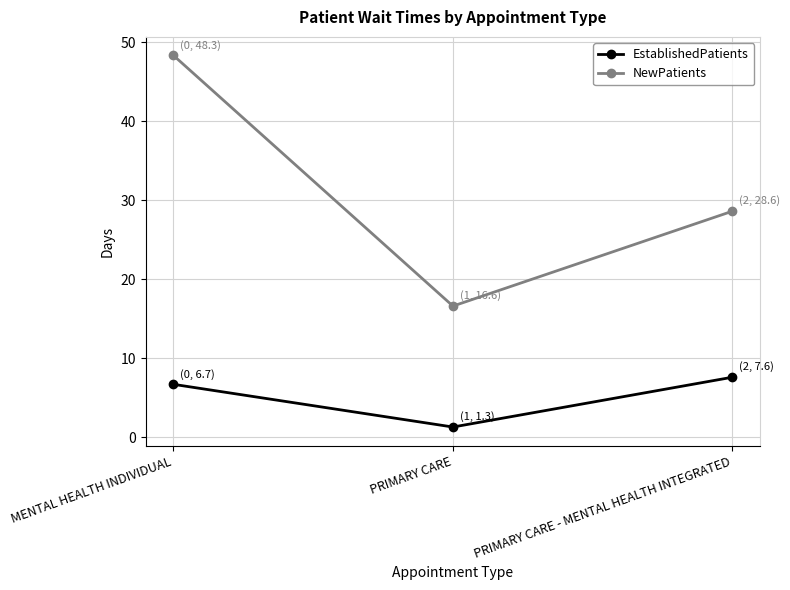

List the series in order of their overall mean, highest first.

NewPatients, EstablishedPatients